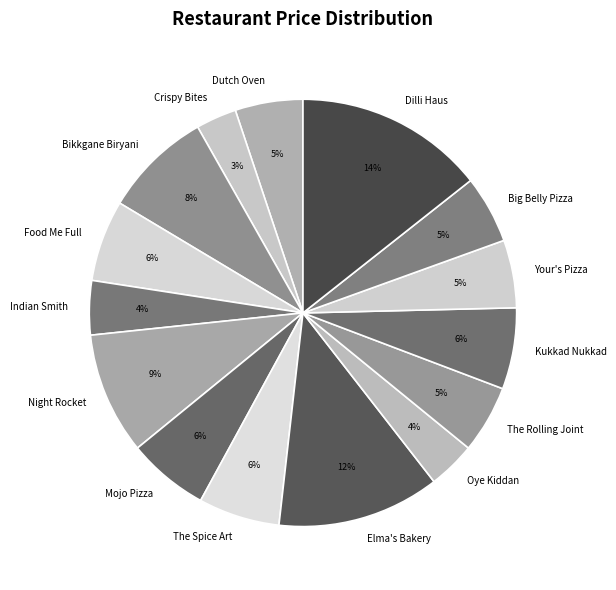

Is Indian Smith the majority of the pie?

No